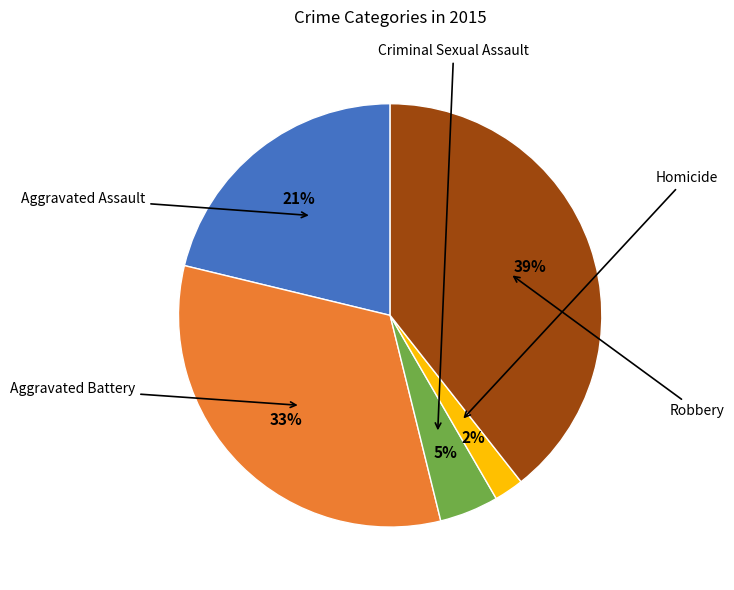

Does Criminal Sexual Assault represent more than half of the total?

No